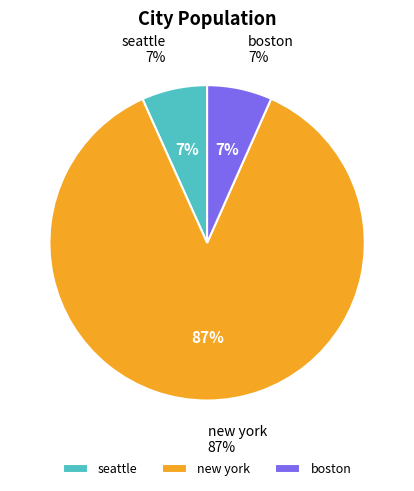

How much of the chart is everything except new york?

13.4%